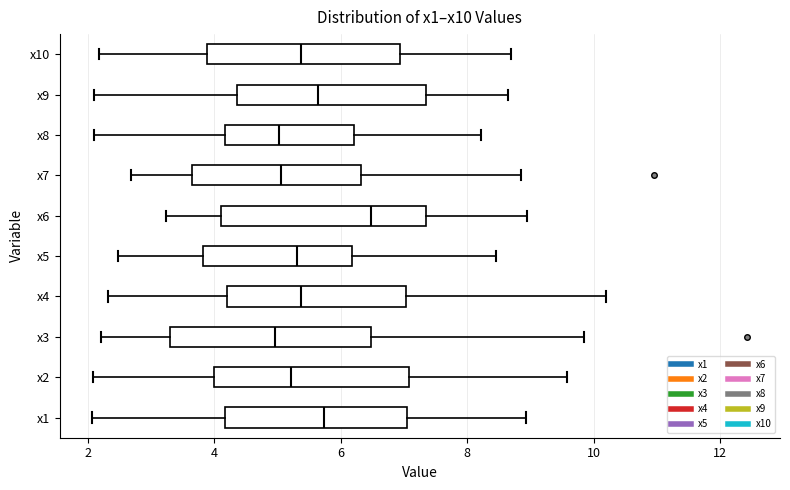

Reading bottom to top, read every box against the x-axis: the position of its median line, the range the box covers, and the ends of its whiskers. The values are not printed on the chart, so give them approximately, as read against the axis.

x1: median 5.8, box 4.2 to 7.0, whiskers 2.0 to 9.0
x2: median 5.2, box 4.0 to 7.0, whiskers 2.0 to 9.6
x3: median 5.0, box 3.4 to 6.4, whiskers 2.2 to 9.8
x4: median 5.4, box 4.2 to 7.0, whiskers 2.4 to 10.2
x5: median 5.4, box 3.8 to 6.2, whiskers 2.4 to 8.4
x6: median 6.4, box 4.2 to 7.4, whiskers 3.2 to 9.0
x7: median 5.0, box 3.6 to 6.4, whiskers 2.6 to 8.8
x8: median 5.0, box 4.2 to 6.2, whiskers 2.2 to 8.2
x9: median 5.6, box 4.4 to 7.4, whiskers 2.0 to 8.6
x10: median 5.4, box 3.8 to 7.0, whiskers 2.2 to 8.6